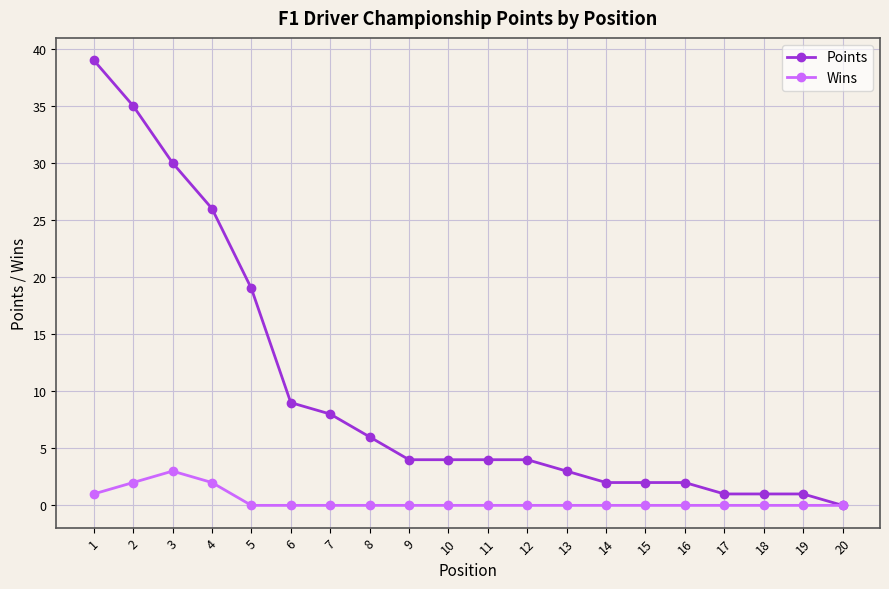

What are all the series names shown in the legend?

Points, Wins